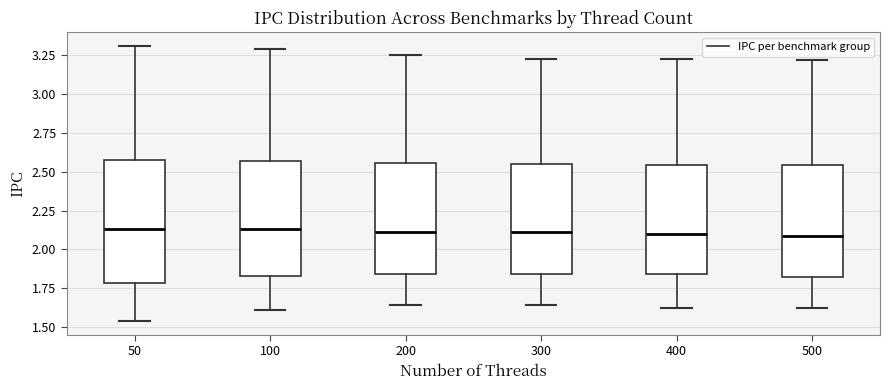

Which box is the tallest, from its lower edge to its upper edge?

50